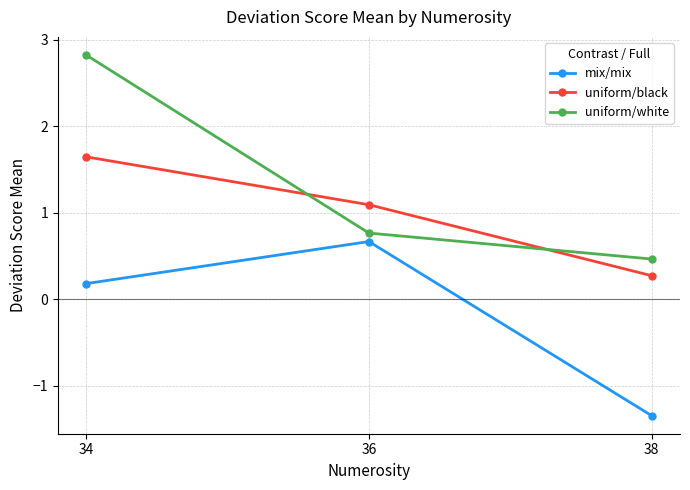

Where does the mix/mix series first go above 0?

34